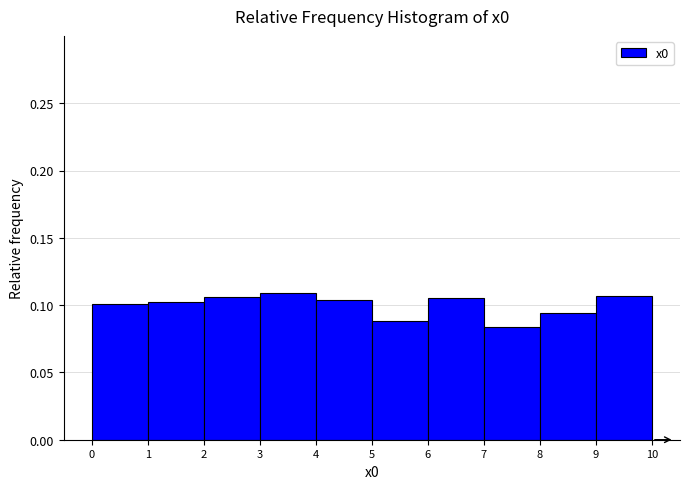

Reading left to right, transcribe this chart: for each bar, give the range it covers on the x-axis and its height. The values are not printed on the chart, so give them approximately, as read against the axis.

0 to 1: 0.100
1 to 2: 0.100
2 to 3: 0.105
3 to 4: 0.110
4 to 5: 0.105
5 to 6: 0.090
6 to 7: 0.105
7 to 8: 0.085
8 to 9: 0.095
9 to 10: 0.105